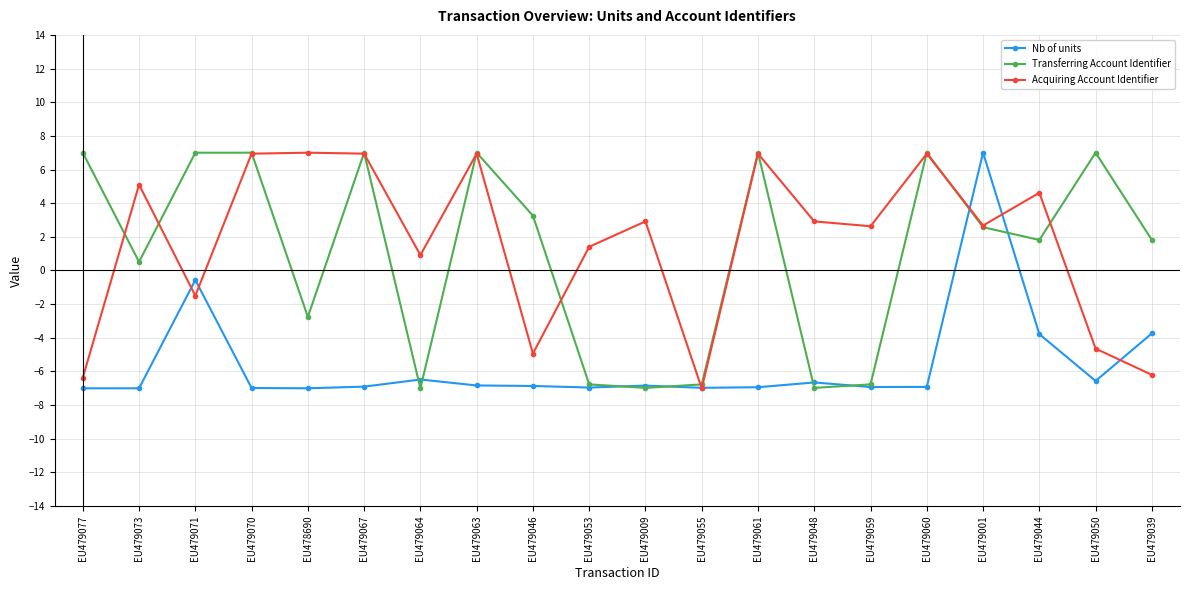

What is the difference between the highest and lowest values at EU479064?

7.9